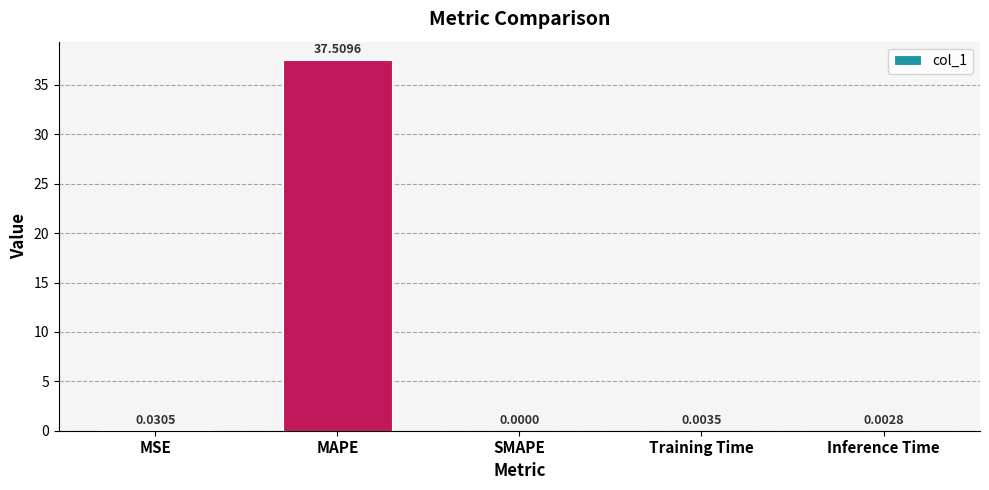

What is the sum of all values?

37.5